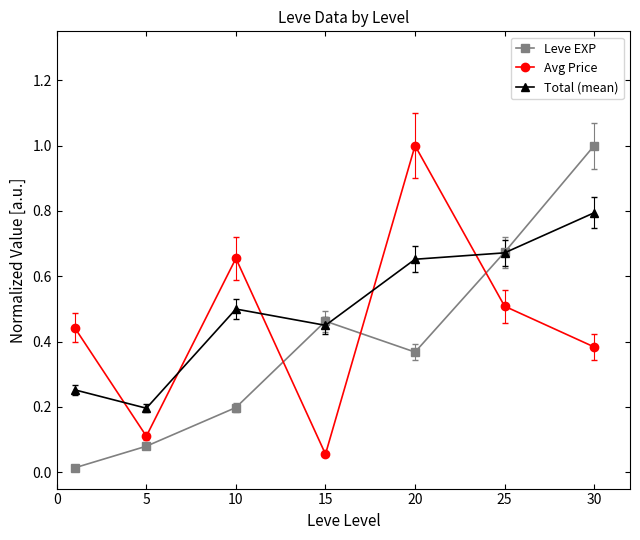

What is the greatest value displayed?

1.0